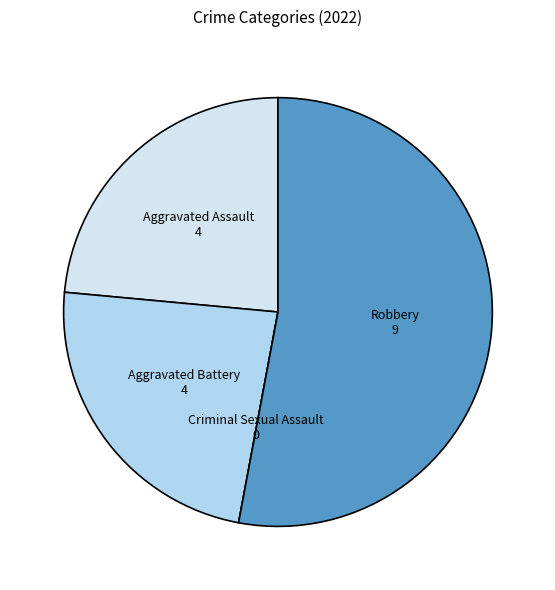

Which slice represents more than half of the pie?

Robbery